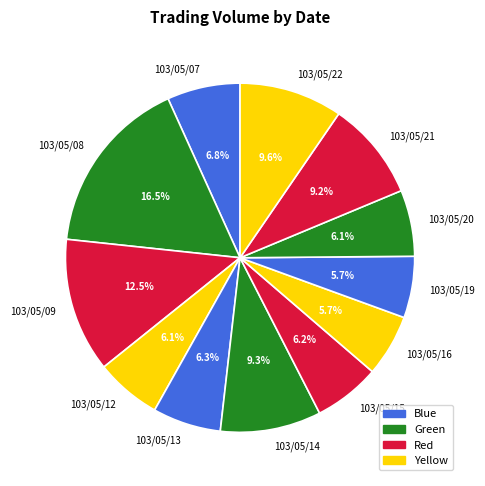

Is there a majority slice in this chart?

No